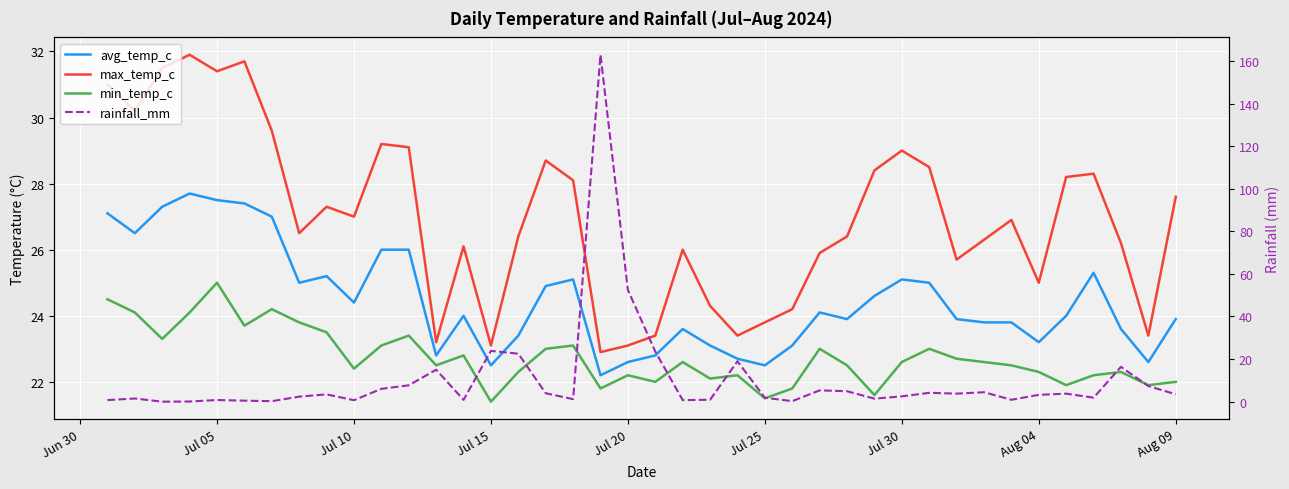

What is the average value of the avg_temp_c series?

24.5